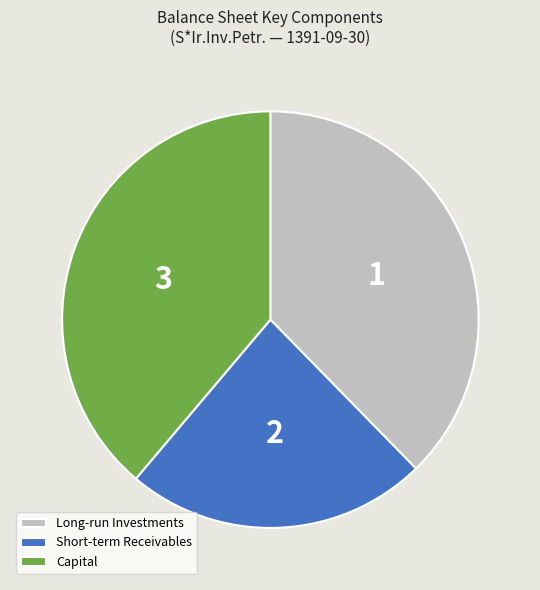

Is there a majority slice in this chart?

No